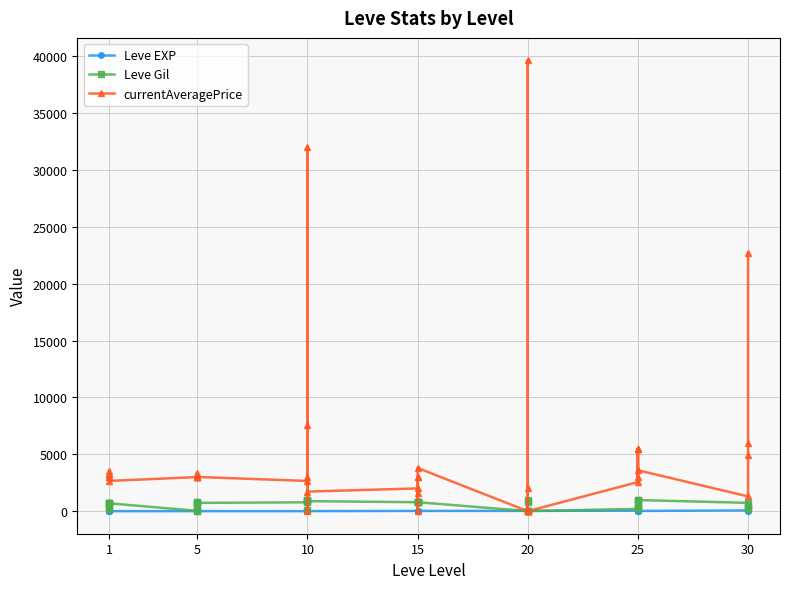

Reading left to right, transcribe all the data shown in this chart.

Leve EXP: 1	2	1	1	2	1	6	6	8	6	6	5	3	9	9	13	6	6	24	21	24	21	20	24	28	16	28	28	12	28	47	36	24	41	36	24	67	99	34	36
Leve Gil: 690	220	690	160	740	690	30	30	460	840	840	730	780	990	990	90	880	880	790	850	790	850	790	790	10	800	10	10	960	10	200	390	980	630	390	980	730	220	430	240
currentAveragePrice: 3307	3309	2996	3515	3000	2661	2999	3015	3005	3001	3316	3008	2658	7606	32000	0	3000	1724	2000	3000	0	1584	3000	3800	0	39626	0	2000	0	0	2560	5500	5500	3000	5500	3599	1299	4900	5999	22707